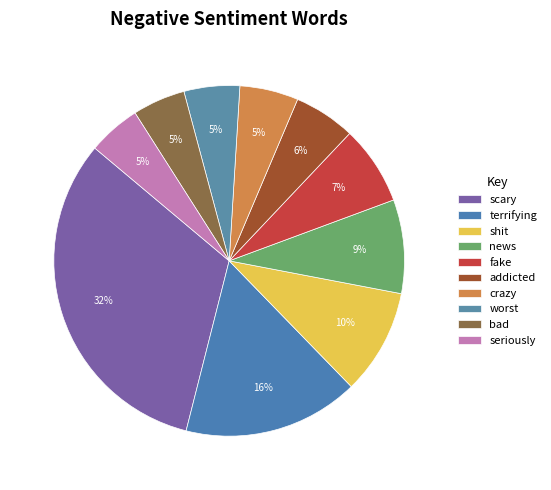

How many slices are in this pie chart?

10